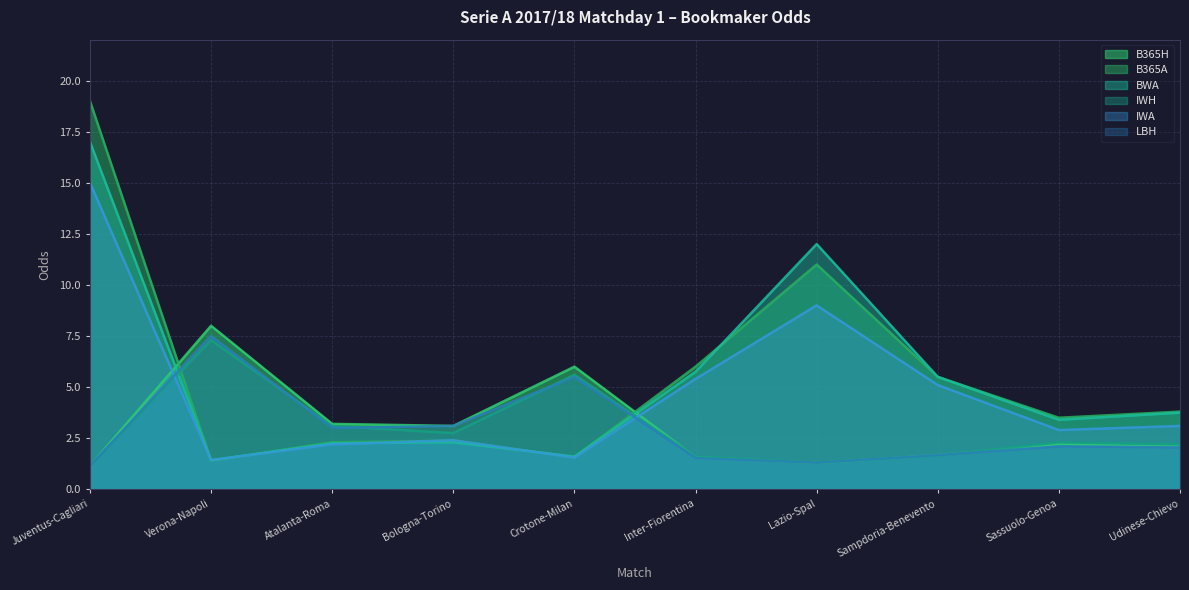

What is the difference between the maximum and minimum values in the BWA series?

15.6